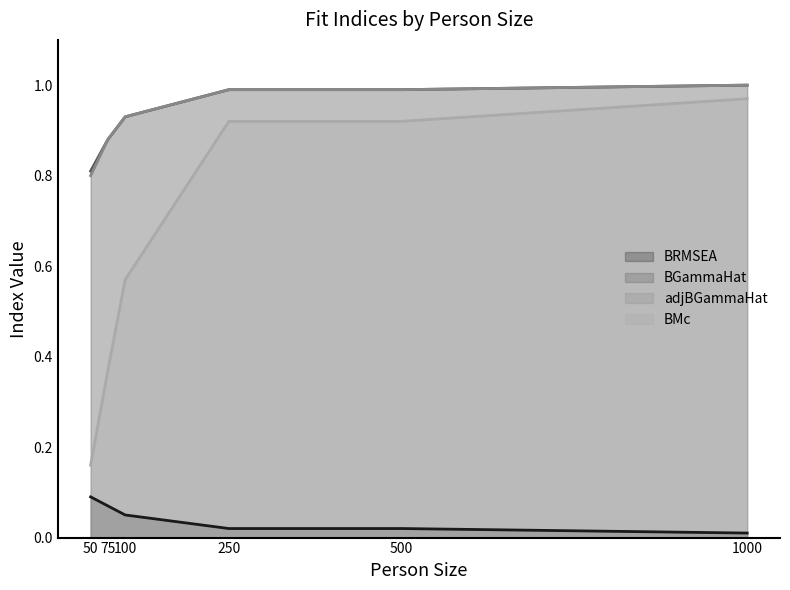

Rank the series by their maximum value, from highest to lowest.

BGammaHat, adjBGammaHat, BMc, BRMSEA